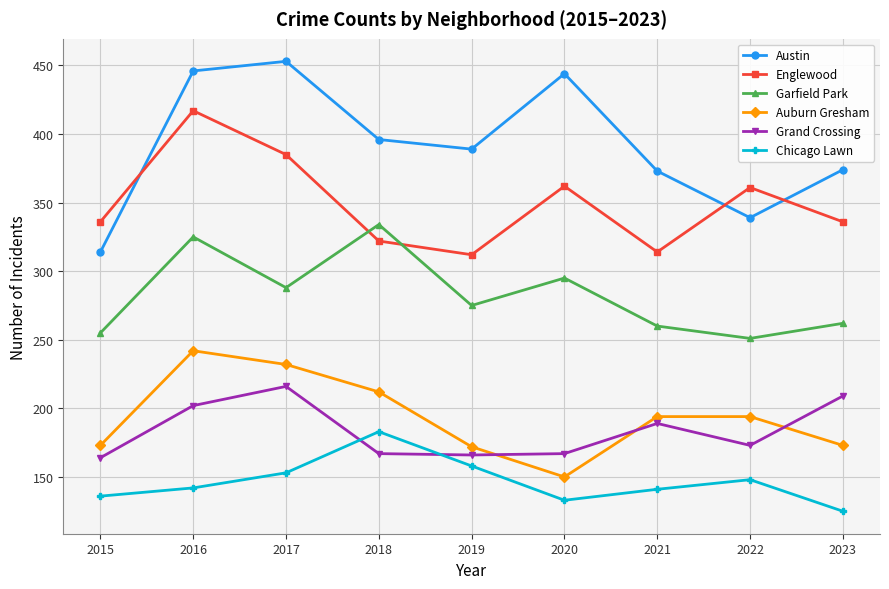

True or false: Chicago Lawn and Garfield Park intersect in this chart.

False